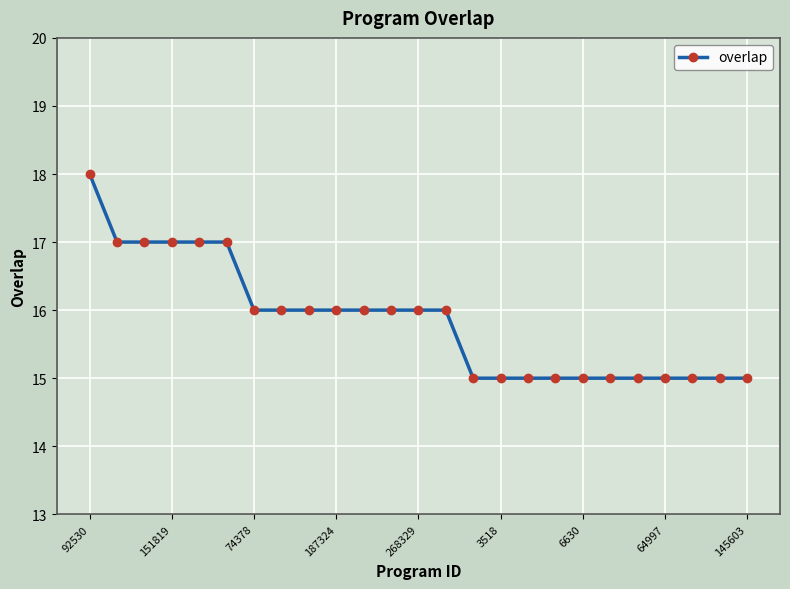

What is the value of the 14th point from the left?

16